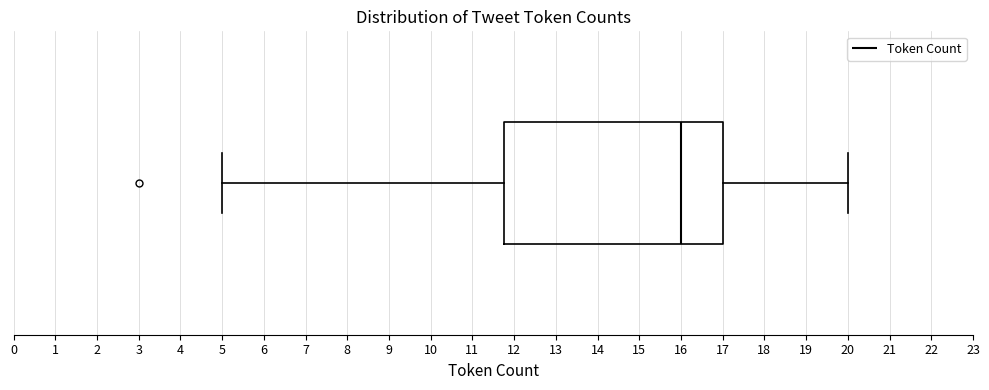

Where is the left edge of the box on the x-axis? The values are not printed on the chart, so give them approximately, as read against the axis.

11.8